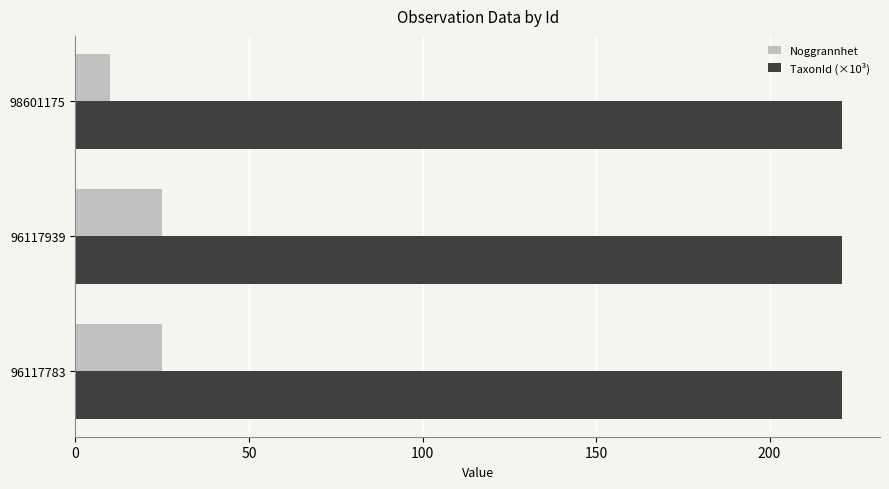

The Noggrannhet series shows 35.8 at 96117939. True or false?

False